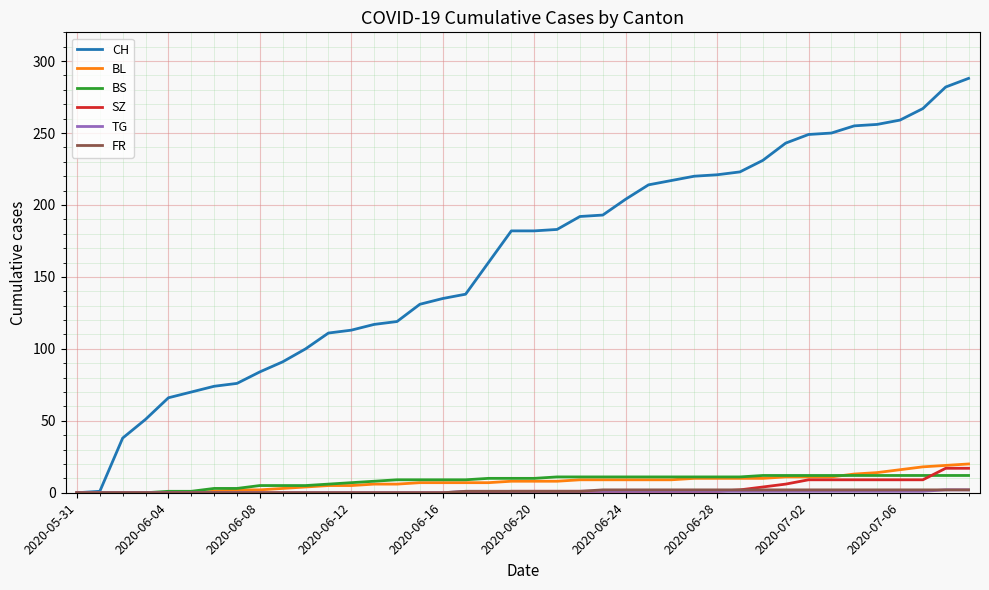

Which series has the largest range (max minus min)?

CH